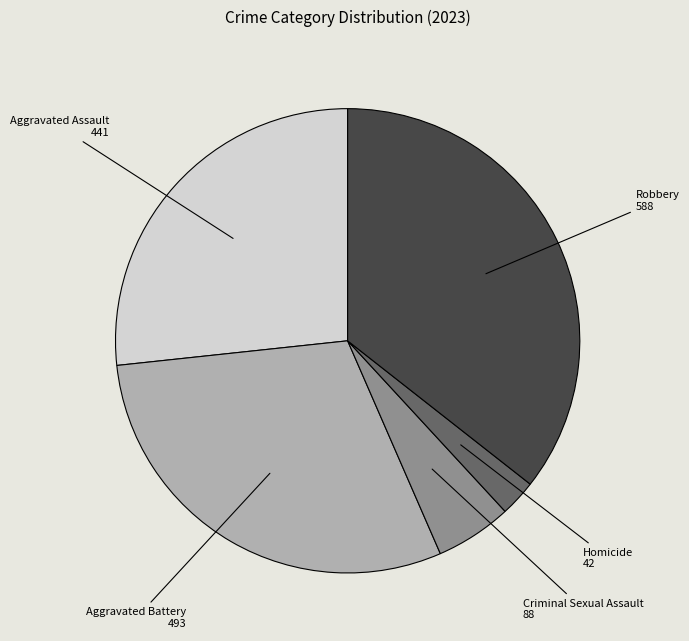

How many segments does this pie chart have?

5